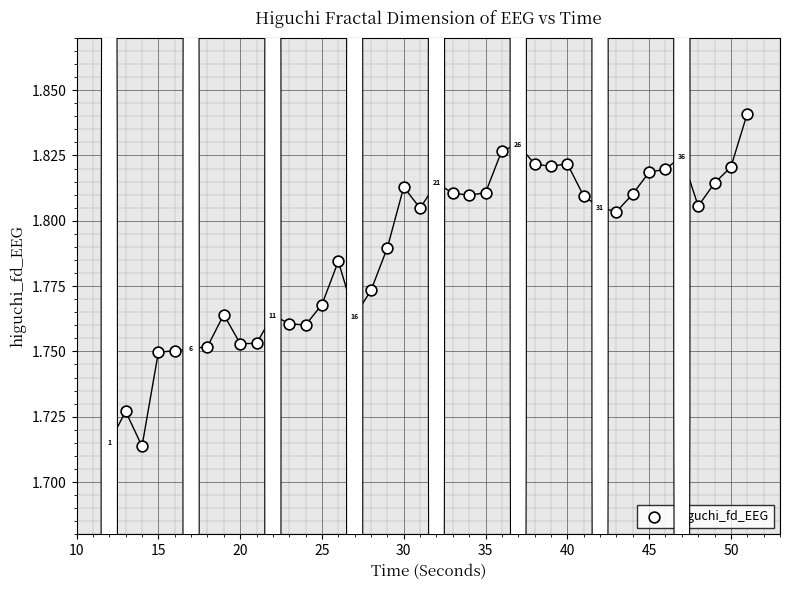

What is the range of X values (max minus min)?

39.0